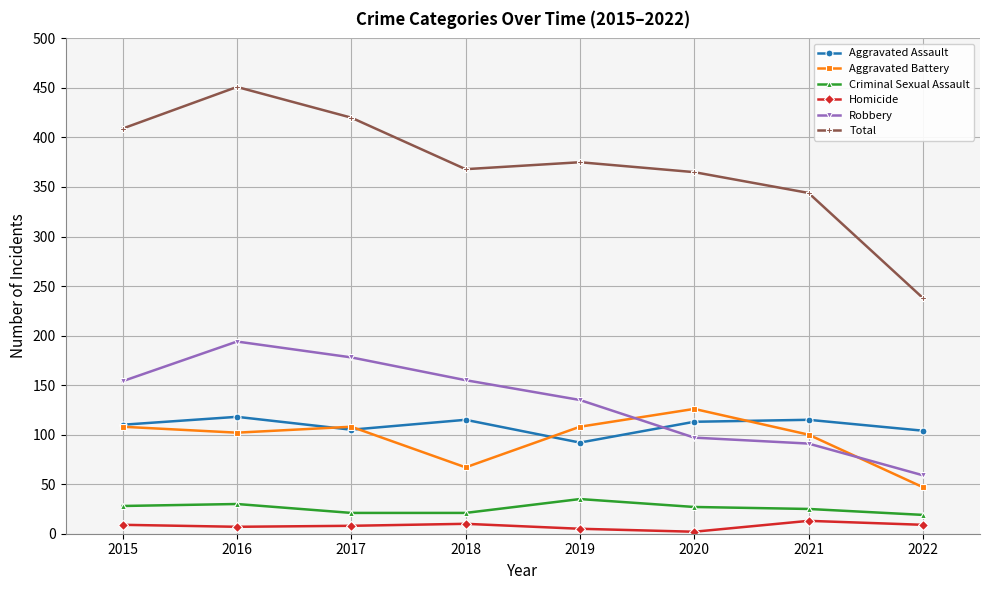

Count the number of data series in this chart.

6